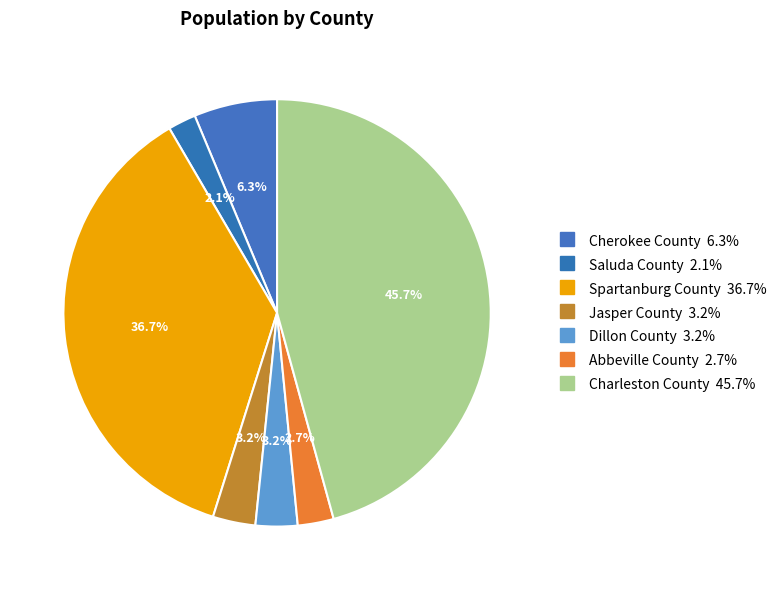

How many slices are in this pie chart?

7